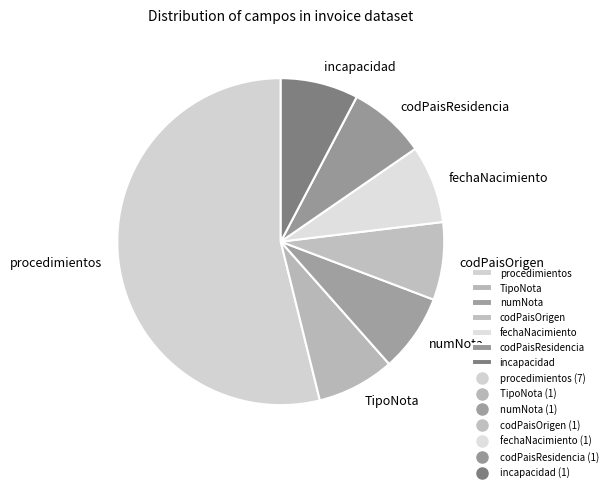

Which category has the biggest portion of the pie?

procedimientos